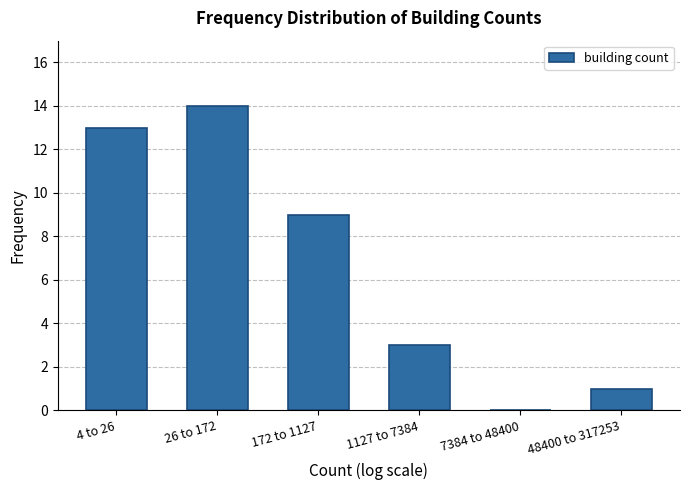

Reading right to left, list all the values displayed in this chart.

48400 to 317253=1	7384 to 48400=0	1127 to 7384=3	172 to 1127=9	26 to 172=14	4 to 26=13